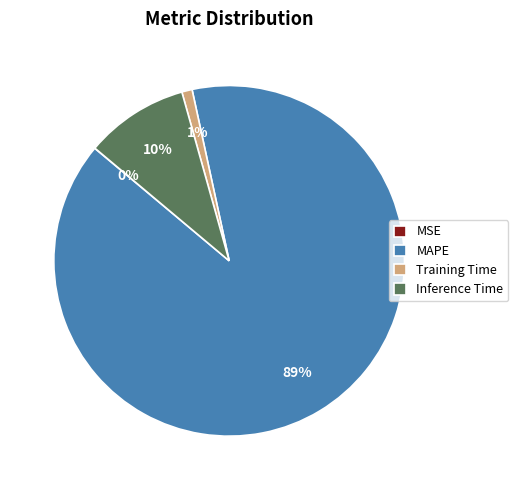

To the nearest percent, what percentage of the pie is Training Time?

1%